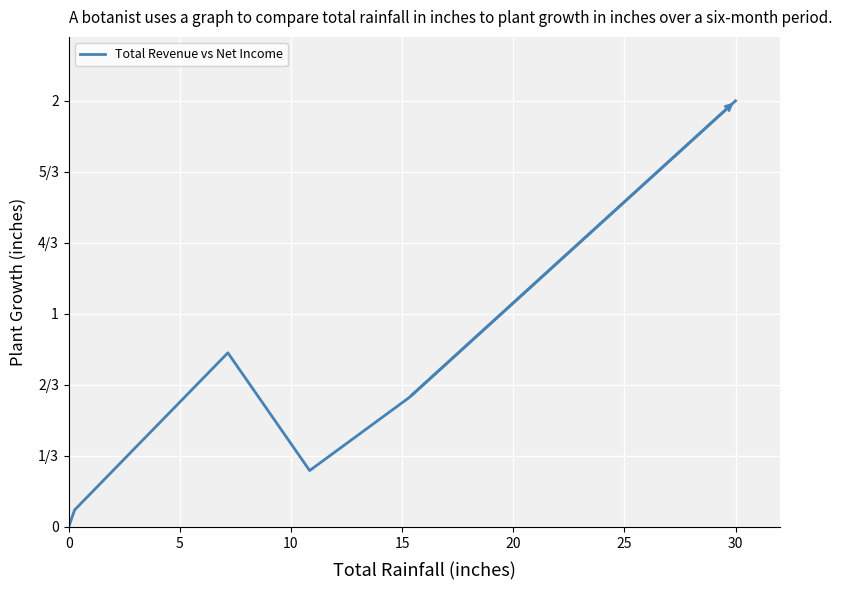

Does the chart have visible grid lines?

Yes